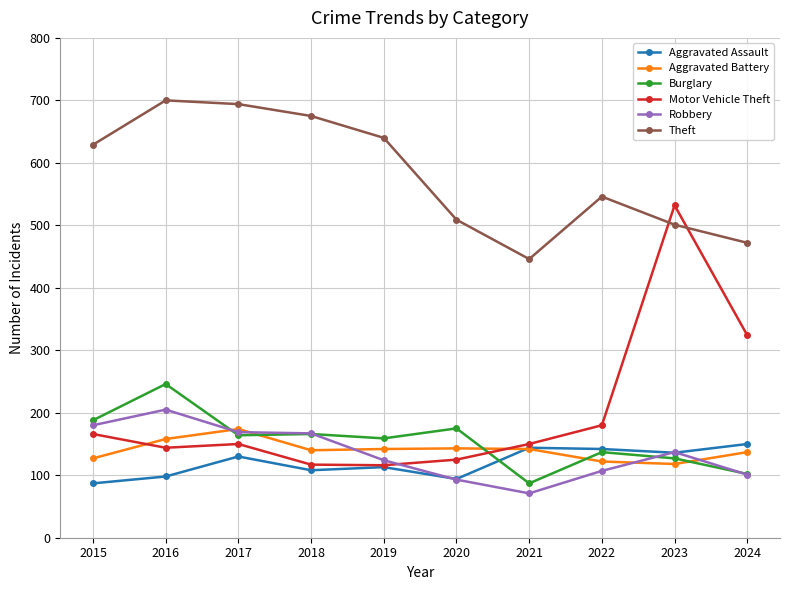

What are all the series names shown in the legend?

Aggravated Assault, Aggravated Battery, Burglary, Motor Vehicle Theft, Robbery, Theft